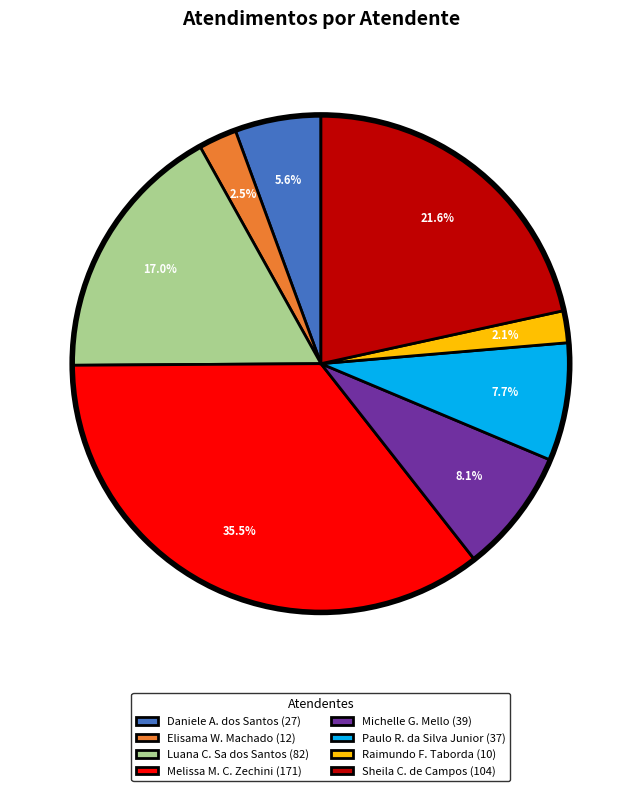

Combined, what portion of the pie is Daniele A. dos Santos (27) and Michelle G. Mello (39)?

13.7%